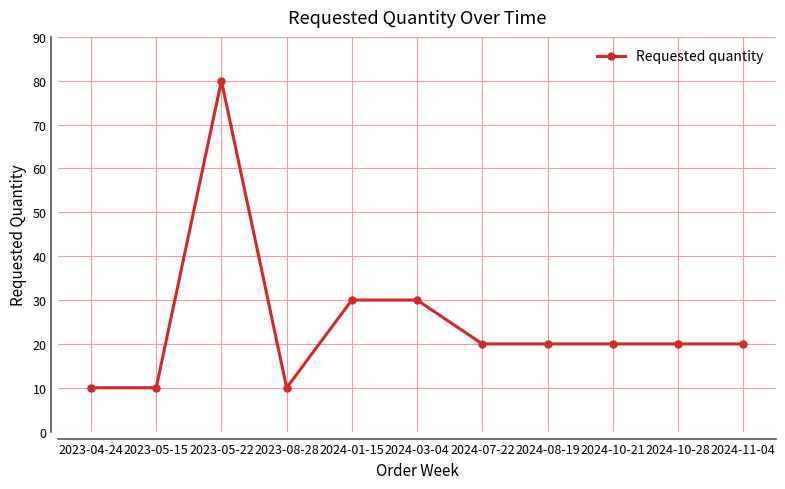

What is the difference between the maximum and minimum values?

70